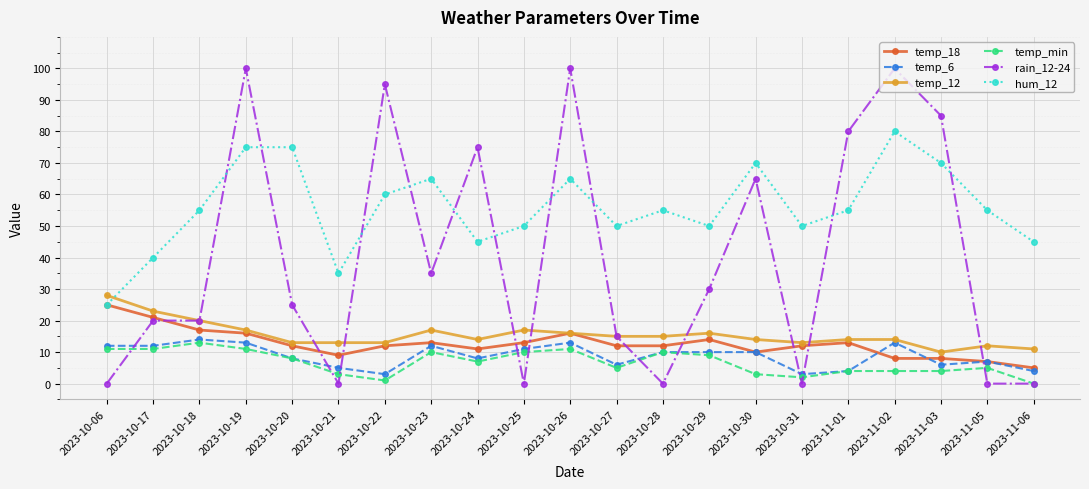

What is the total value across all series at 2023-10-29?

129